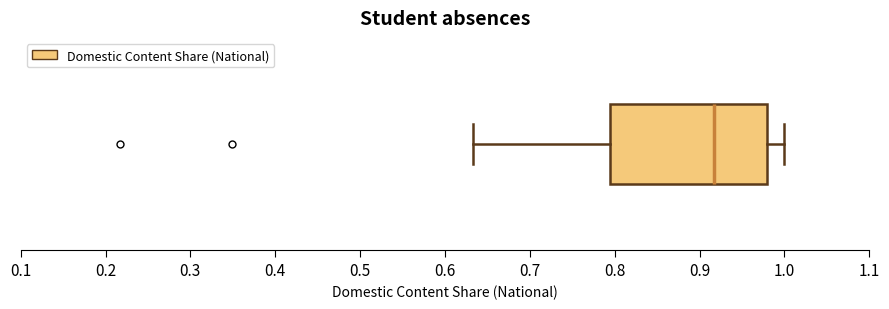

Where is the right edge of the box on the x-axis? The values are not printed on the chart, so give them approximately, as read against the axis.

0.98